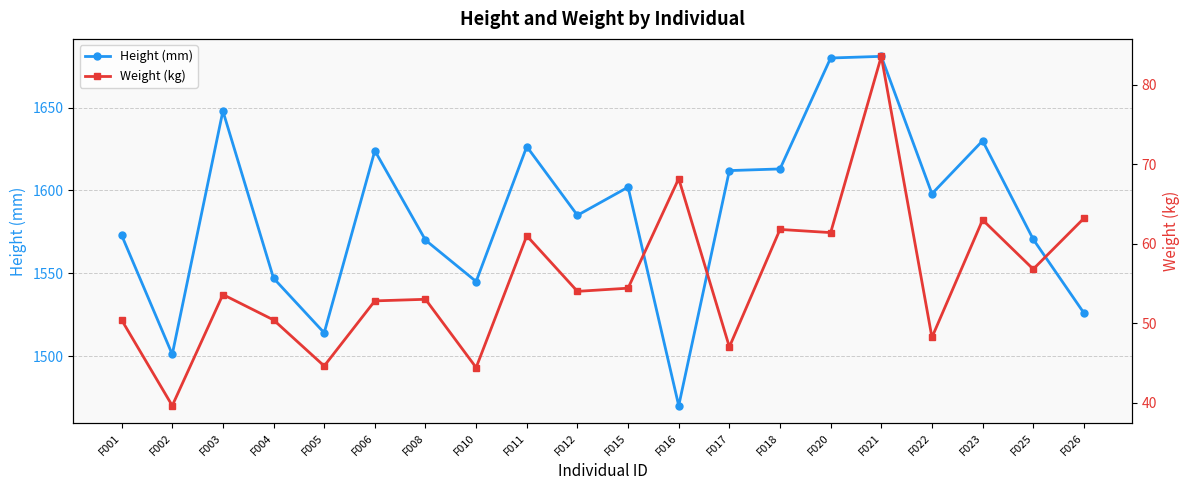

True or false: Height (mm) and Weight (kg) cross at least once.

False